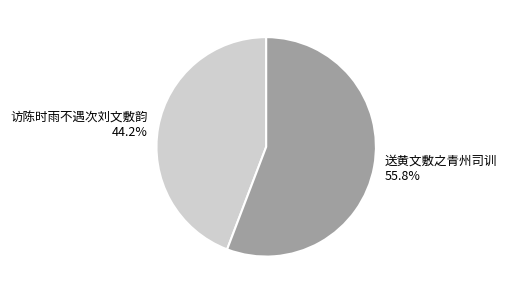

To the nearest percent, what is the difference between the 访陈时雨不遇次刘文敷韵 and 送黄文敷之青州司训 slice percentages?

12%